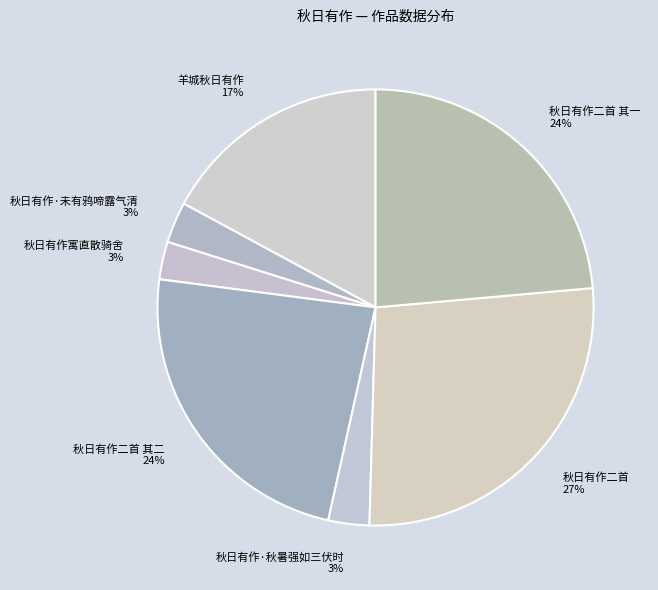

Between 秋日有作·秋暑强如三伏时 and 秋日有作二首 其一, which is larger?

秋日有作二首 其一